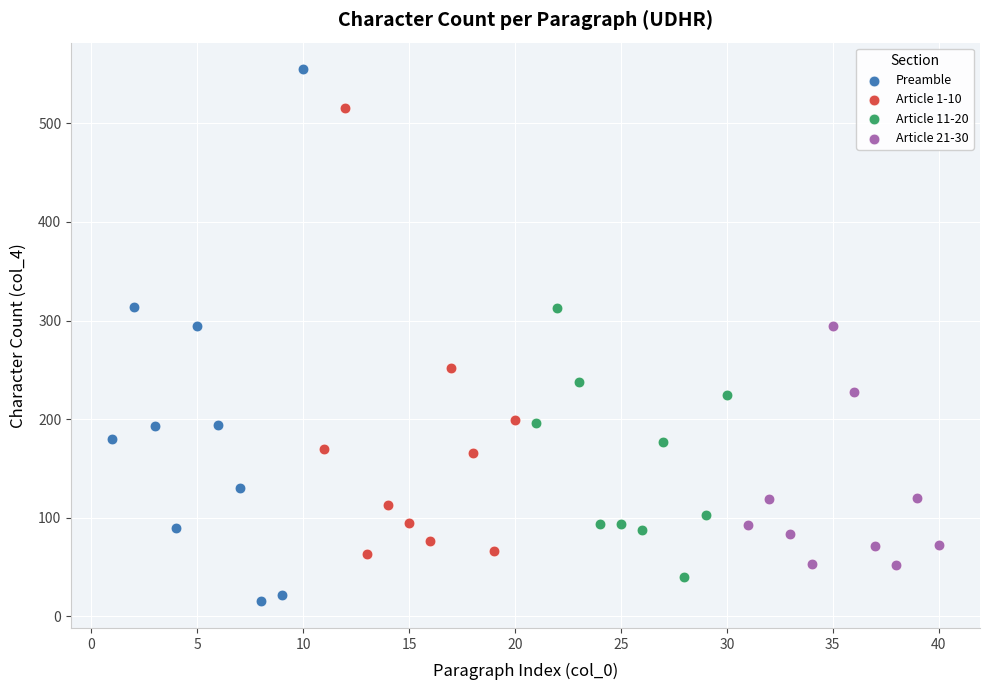

What are all the series names shown in the legend?

Preamble, Article 1-10, Article 11-20, Article 21-30